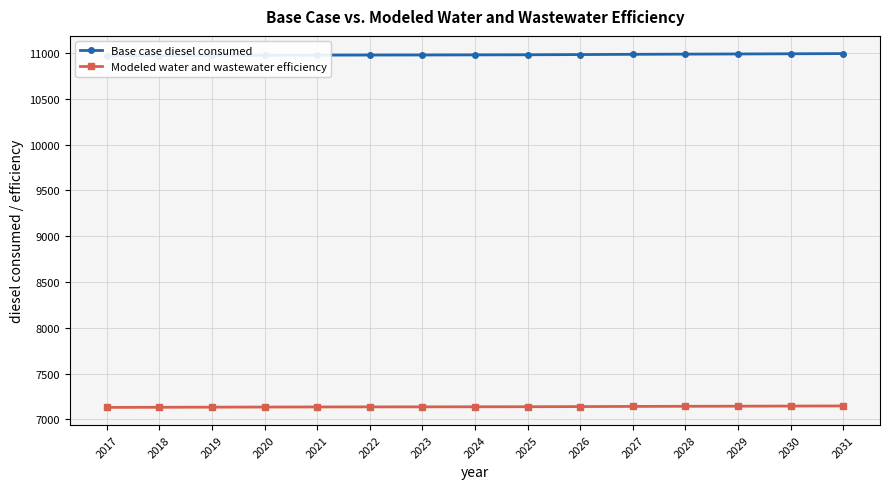

Rank the series at 2031 from lowest to highest value.

Modeled water and wastewater efficiency, Base case diesel consumed